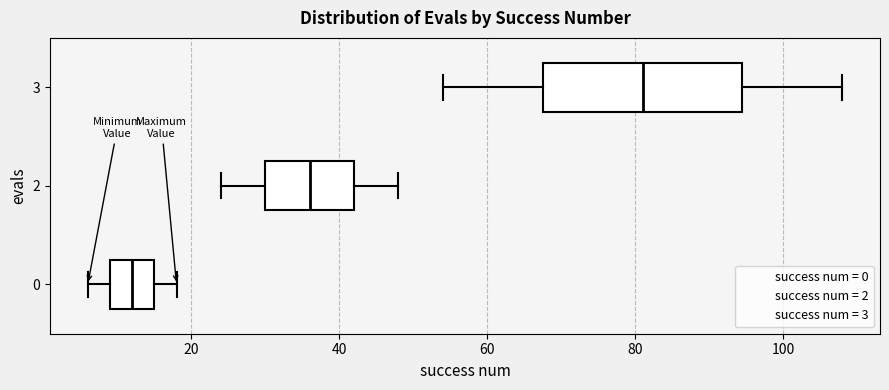

Which box is the widest, from its left edge to its right edge?

3